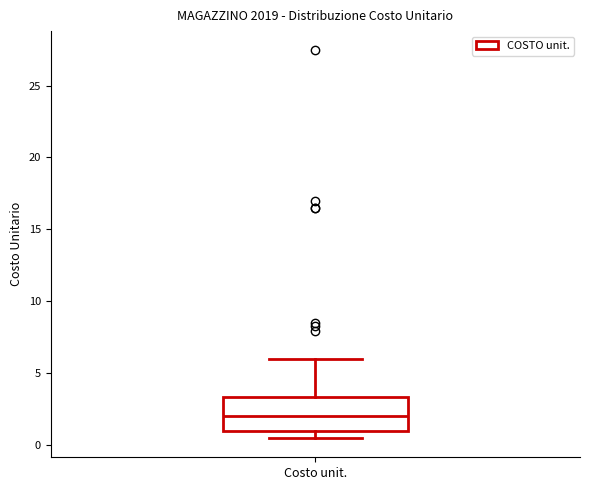

Transcribe this box plot: give where the median line is, the range the box spans, and where the two whiskers end, as read against the y-axis. The values are not printed on the chart, so give them approximately, as read against the axis.

median 2.0, box 1.0 to 3.5, whiskers 0.5 to 6.0